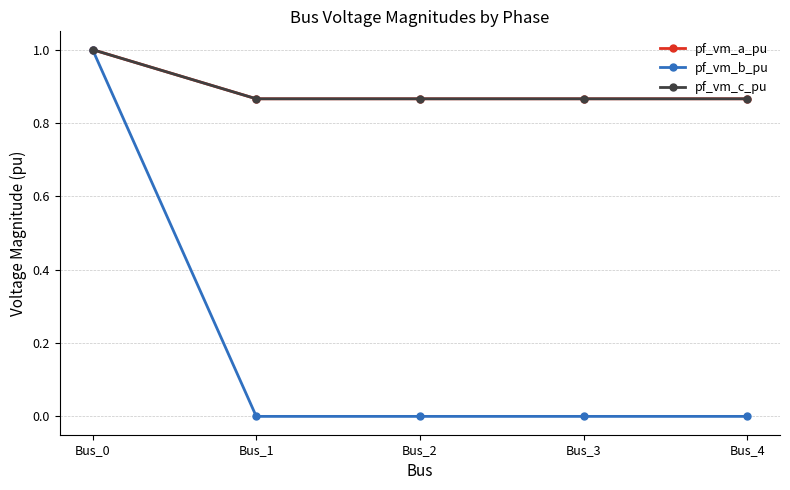

Between Bus_0 and Bus_2, which series saw the biggest shift?

pf_vm_b_pu